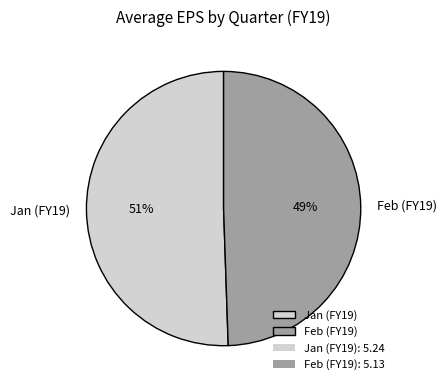

To the nearest percent, what portion does Feb (FY19) represent?

49%